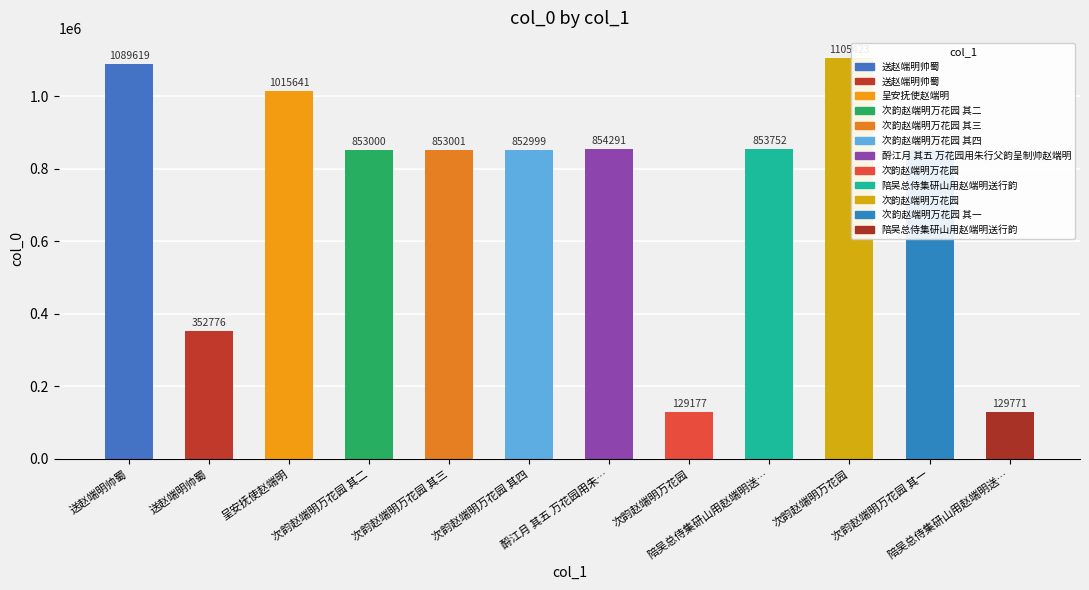

How many bars are there in total?

12